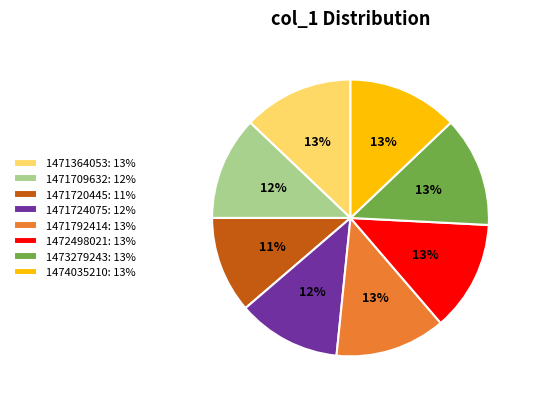

How many segments does this pie chart have?

8